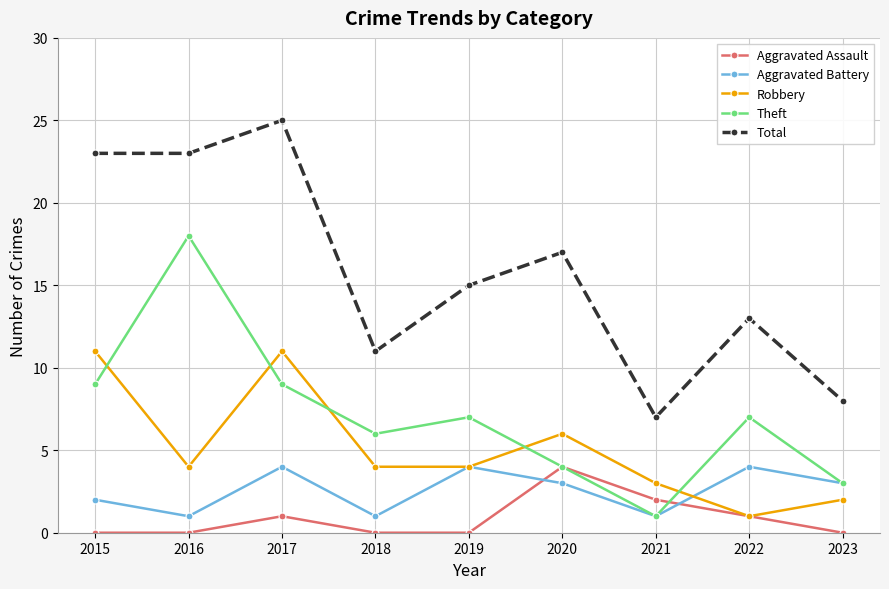

How many Total values are between 11 and 23?

6